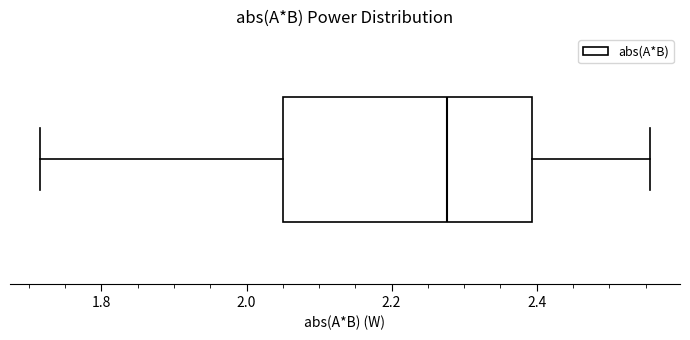

Transcribe this box plot: give where the median line is, the range the box spans, and where the two whiskers end, as read against the x-axis. The values are not printed on the chart, so give them approximately, as read against the axis.

median 2.28, box 2.06 to 2.40, whiskers 1.72 to 2.56